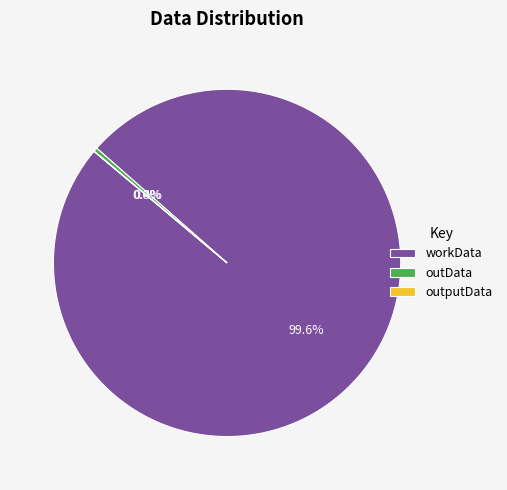

What is the total percentage of outData and workData?

100.0%